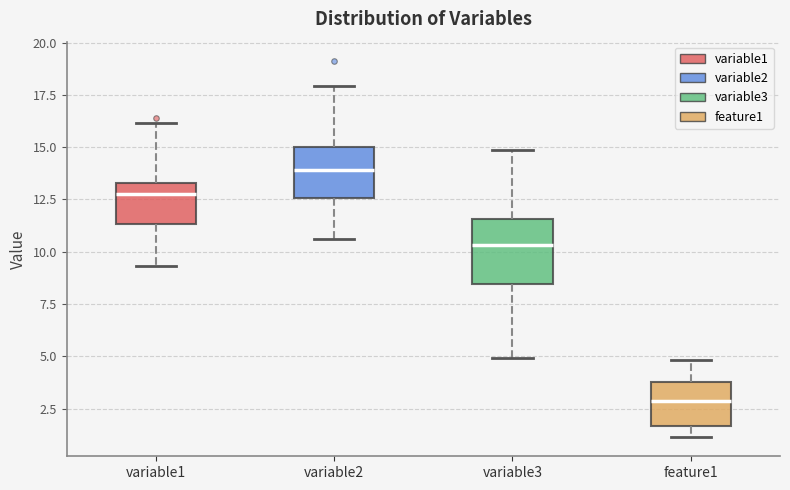

Which box's median line is the lowest?

feature1